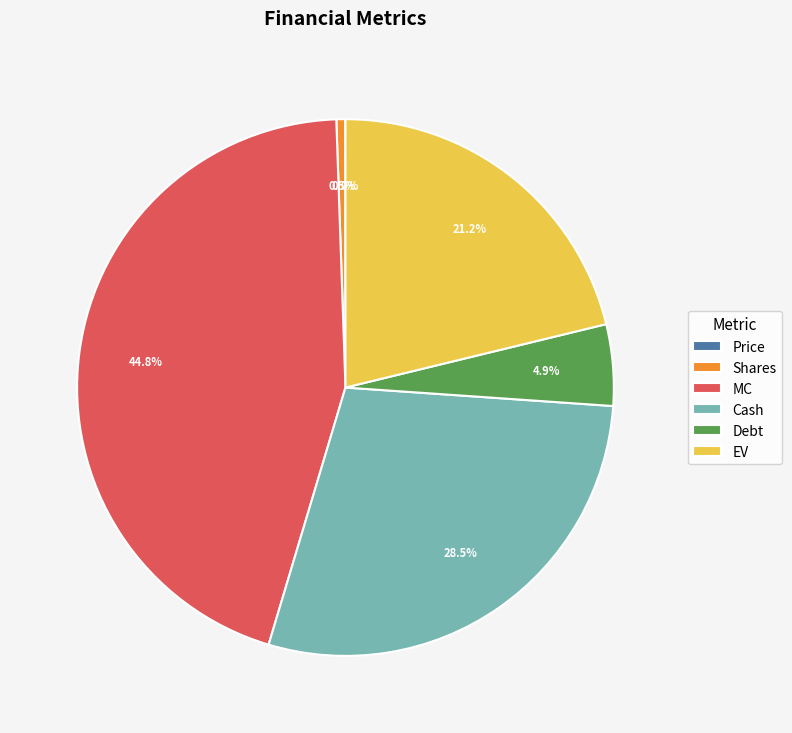

Approximately how many times larger is the value at Cash compared to EV?

1.3